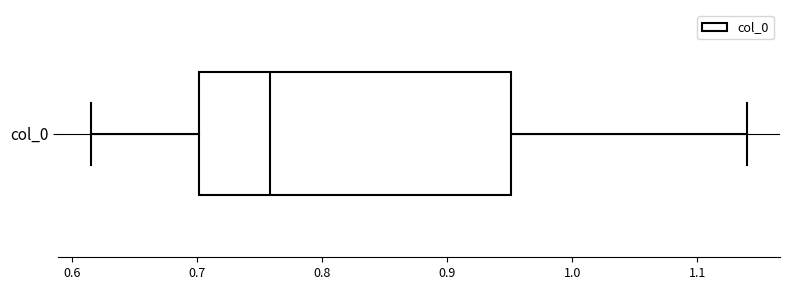

Read this box plot against the x-axis: the position of the median line, the range covered by the box, and the ends of both whiskers. The values are not printed on the chart, so give them approximately, as read against the axis.

median 0.76, box 0.70 to 0.95, whiskers 0.62 to 1.14